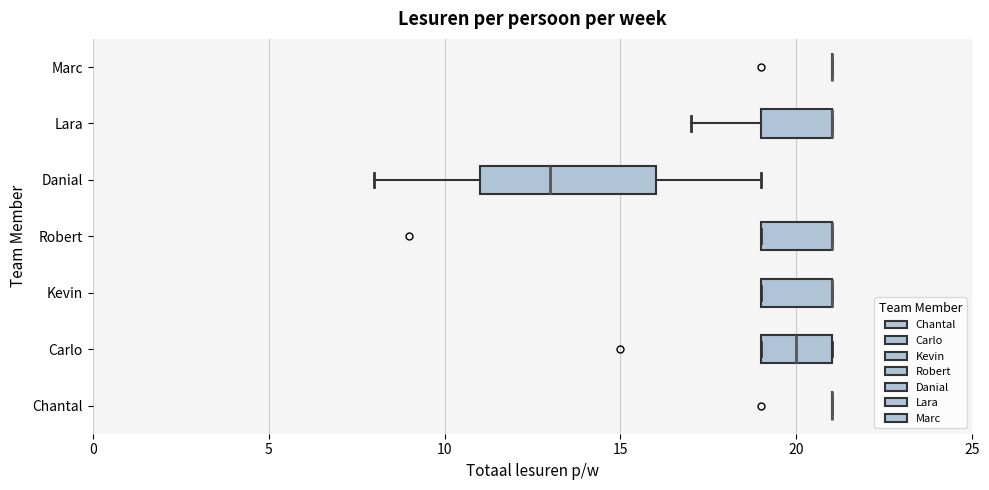

Where is the left edge of the box for Robert on the x-axis? The values are not printed on the chart, so give them approximately, as read against the axis.

19